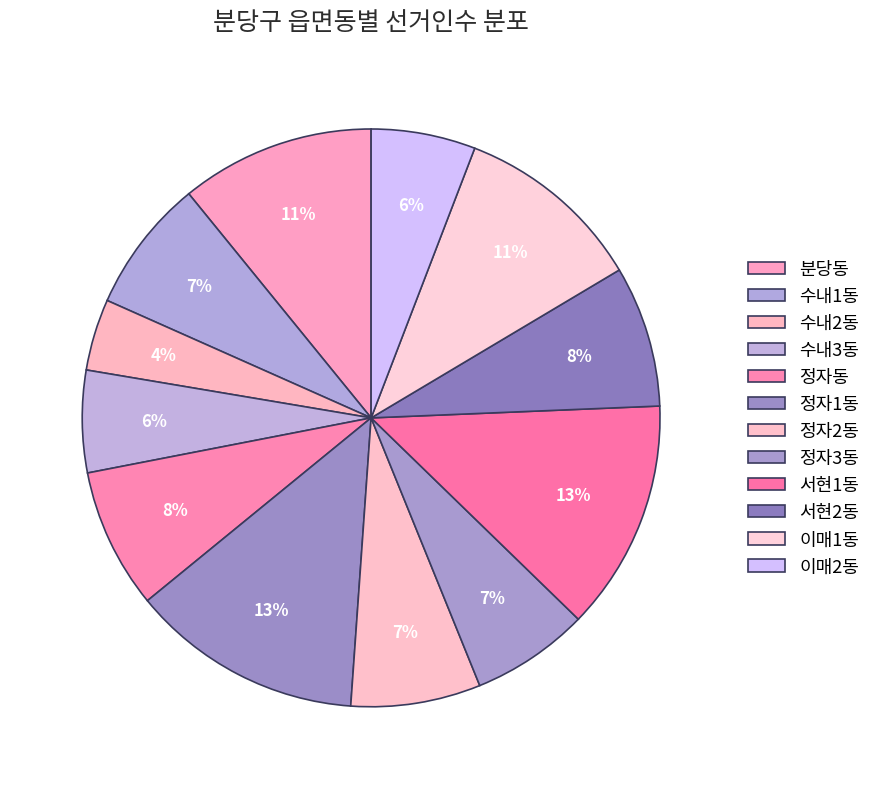

Which slice is the largest?

정자1동